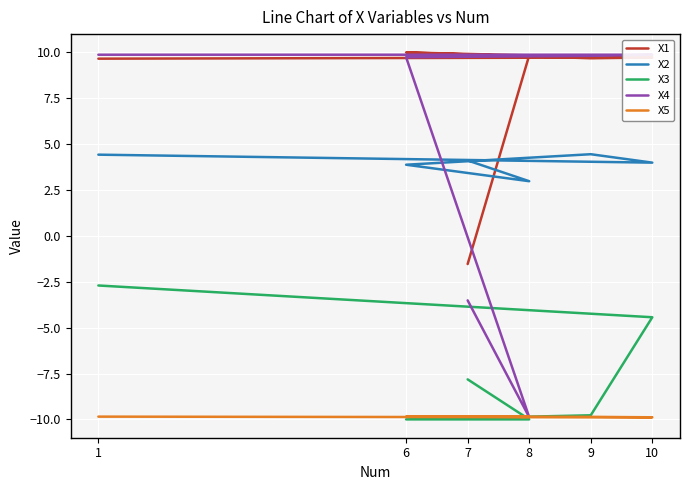

What is the difference between the X4 values at 9 and 7?

13.3